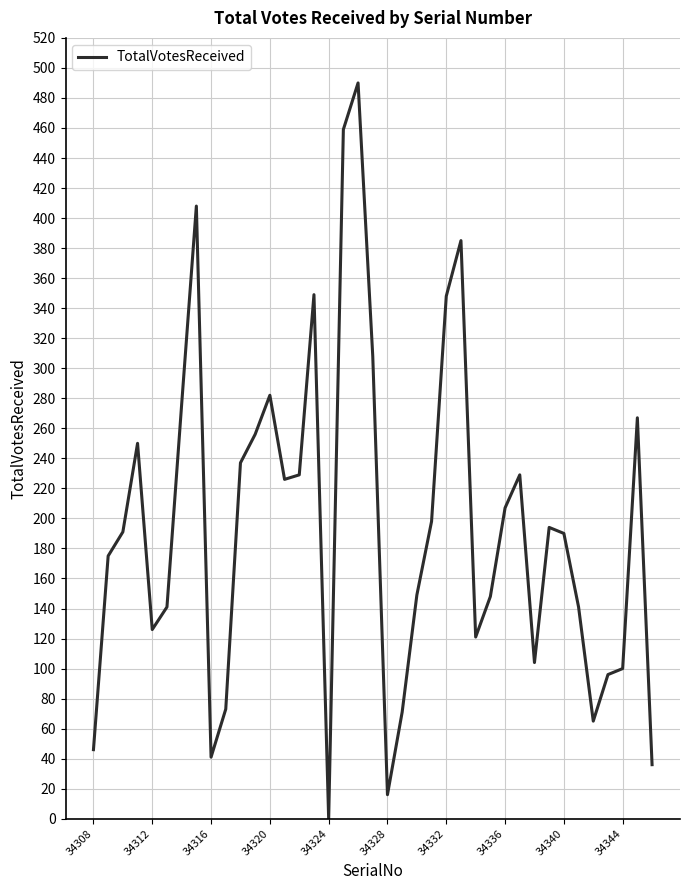

True or false: there are more than 2 points higher than both neighbors.

True